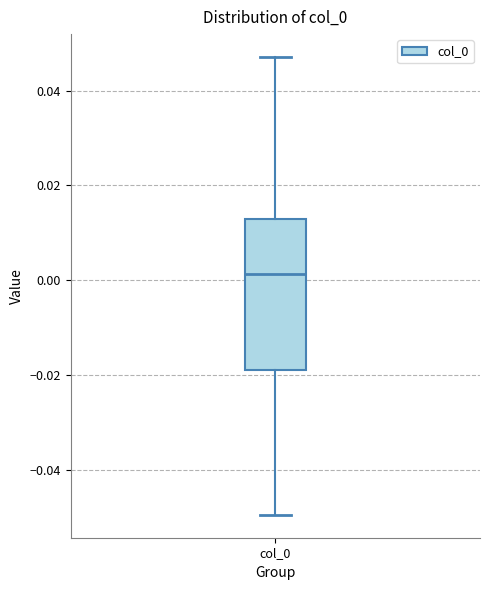

Where does the lower whisker of the box for col_0 end on the y-axis? The values are not printed on the chart, so give them approximately, as read against the axis.

-0.050